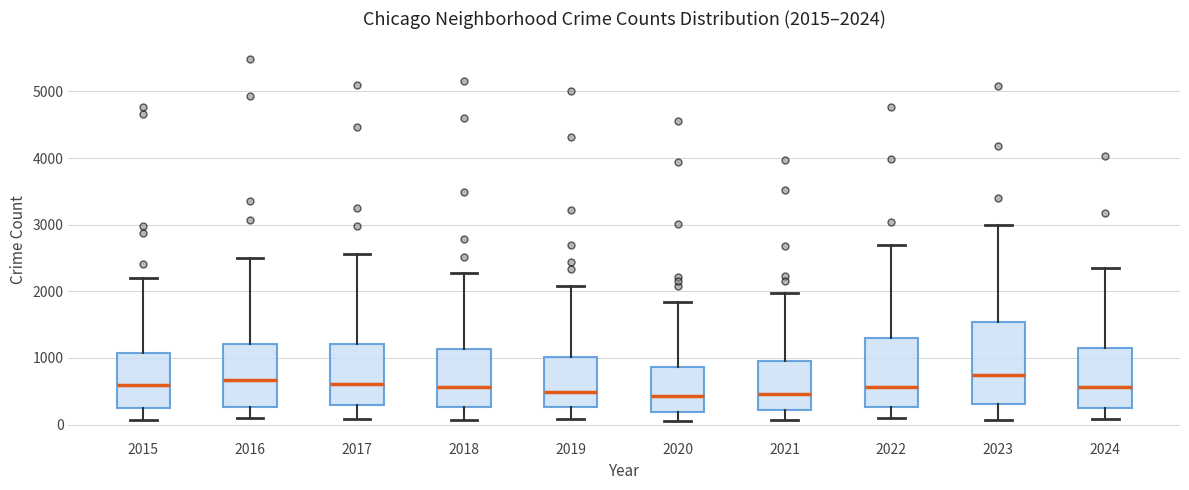

Which box is the tallest, from its lower edge to its upper edge?

2023